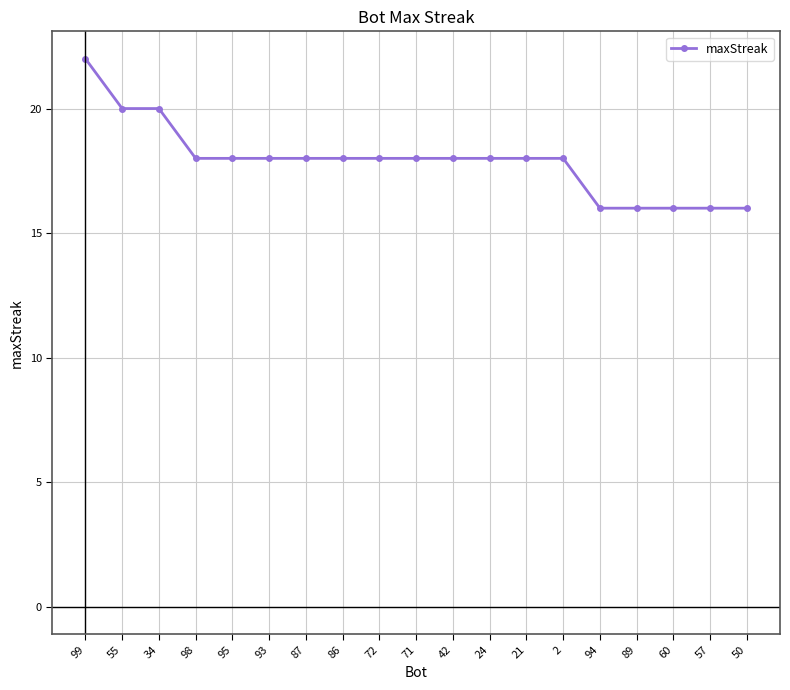

Does the chart display data point markers on the line(s)?

Yes